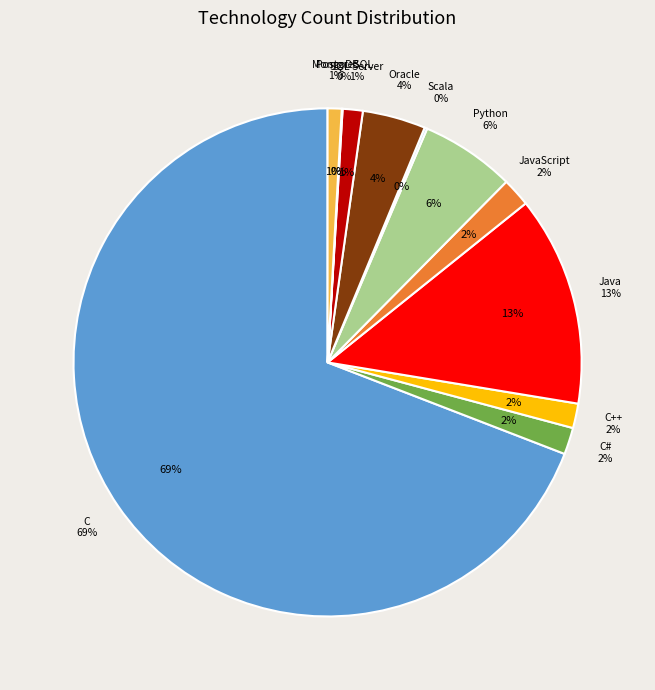

To the nearest percent, what is the difference between the Python and C slice percentages?

63%